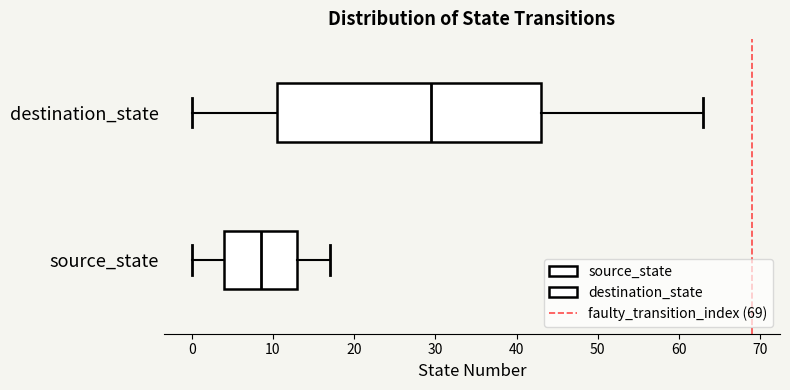

Reading bottom to top, read every box against the x-axis: the position of its median line, the range the box covers, and the ends of its whiskers. The values are not printed on the chart, so give them approximately, as read against the axis.

source_state: median 9, box 4 to 13, whiskers 0 to 17
destination_state: median 30, box 11 to 43, whiskers 0 to 63